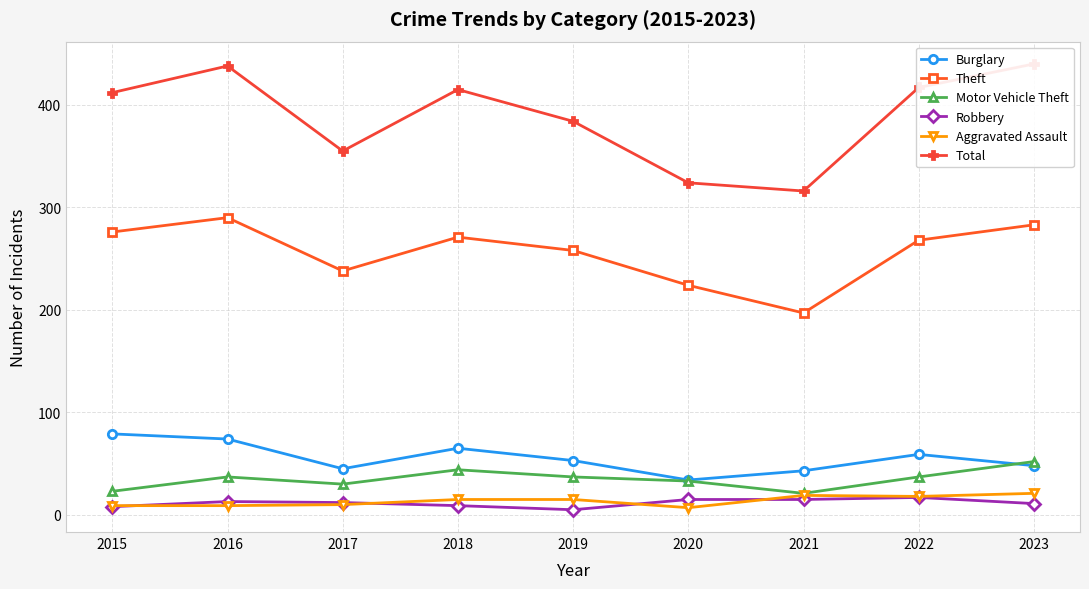

How many lines are shown in the chart?

6